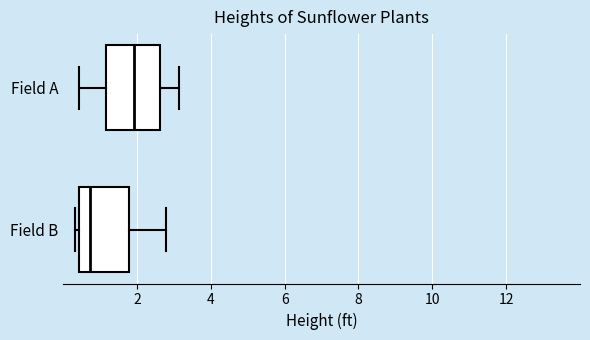

Reading bottom to top, read every box against the x-axis: the position of its median line, the range the box covers, and the ends of its whiskers. The values are not printed on the chart, so give them approximately, as read against the axis.

Field B: median 0.8, box 0.4 to 1.8, whiskers 0.4 (just left of the box's left edge) to 2.8
Field A: median 2.0, box 1.2 to 2.6, whiskers 0.4 to 3.2